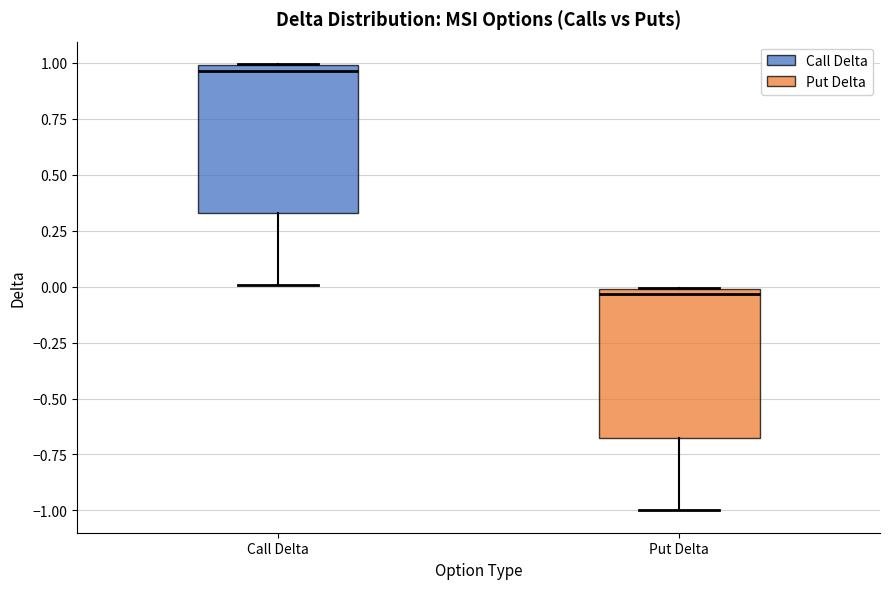

Reading left to right, read every box against the y-axis: the position of its median line, the range the box covers, and the ends of its whiskers. The values are not printed on the chart, so give them approximately, as read against the axis.

Call Delta: median 0.95, box 0.35 to 1.00, whiskers 0.00 to 1.00
Put Delta: median -0.05, box -0.70 to 0.00, whiskers -1.00 to 0.00